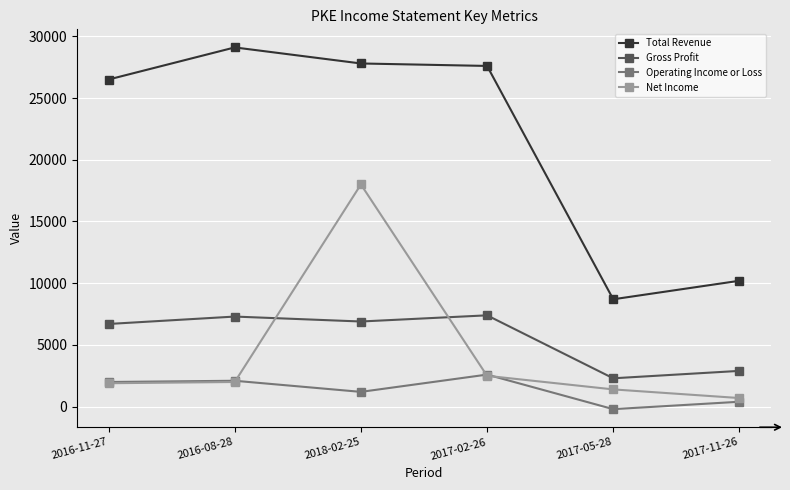

At which label is Operating Income or Loss closest to 1200?

2018-02-25